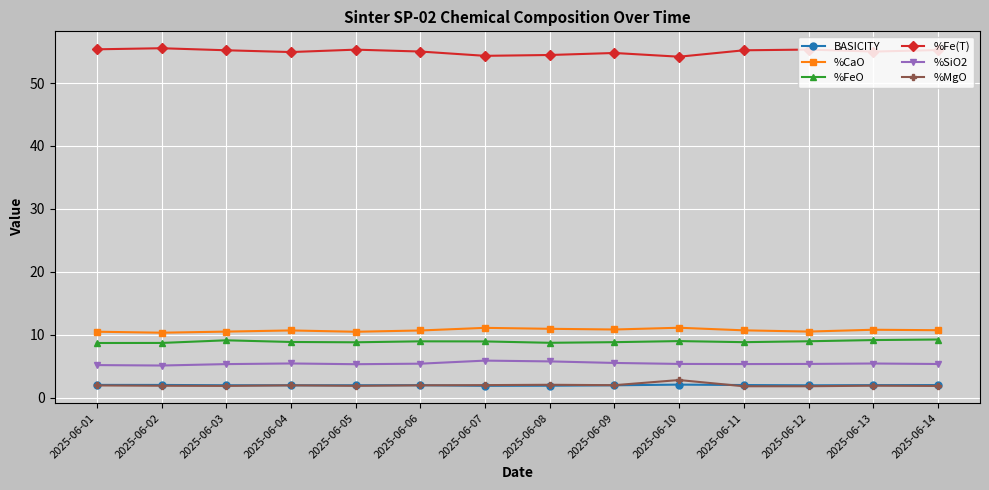

True or false: %FeO and %Fe(T) cross at least once.

False